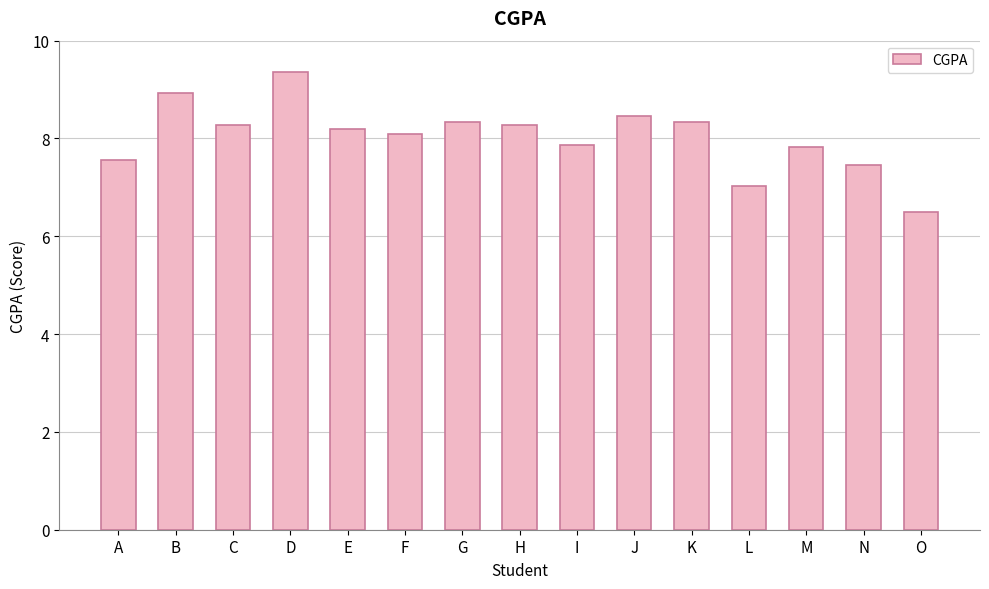

At which label does the data first exceed 8?

B